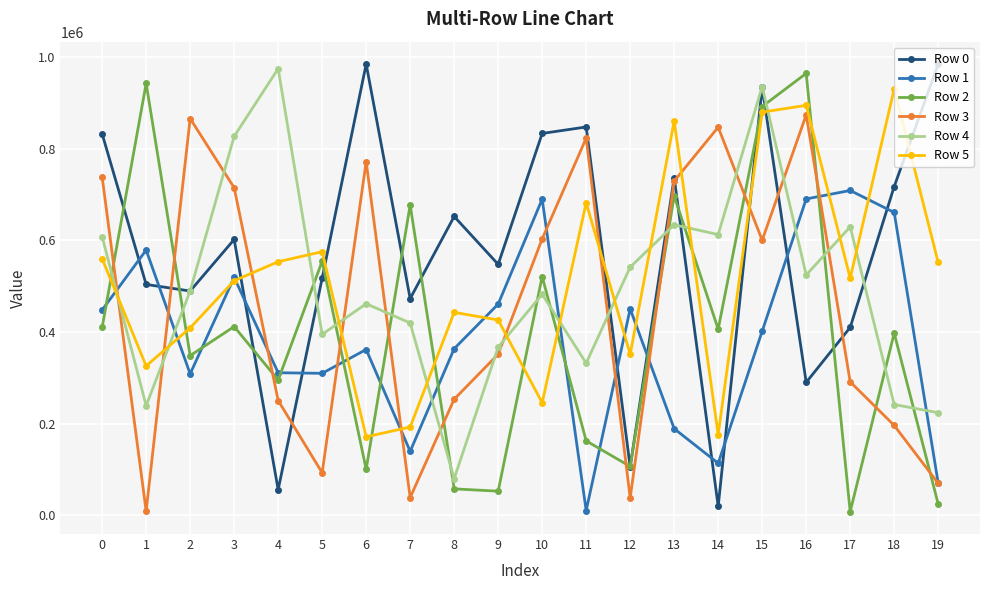

Is it true that Row 0 equals 289863 at 16?

True